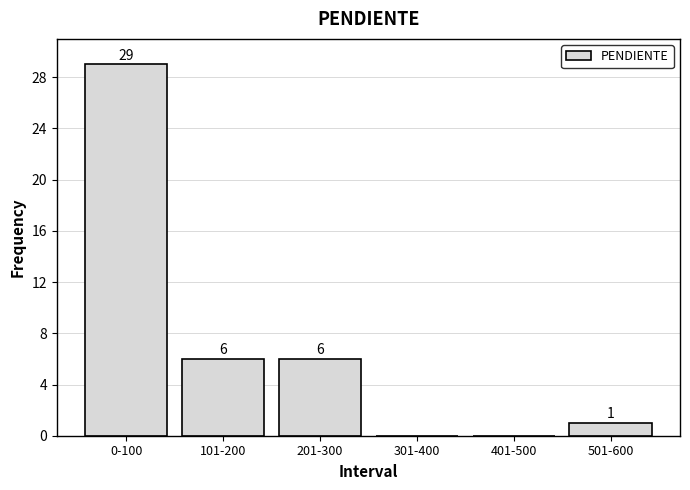

Reading left to right, list all the values displayed in this chart.

0-100=29	101-200=6	201-300=6	301-400=0	401-500=0	501-600=1